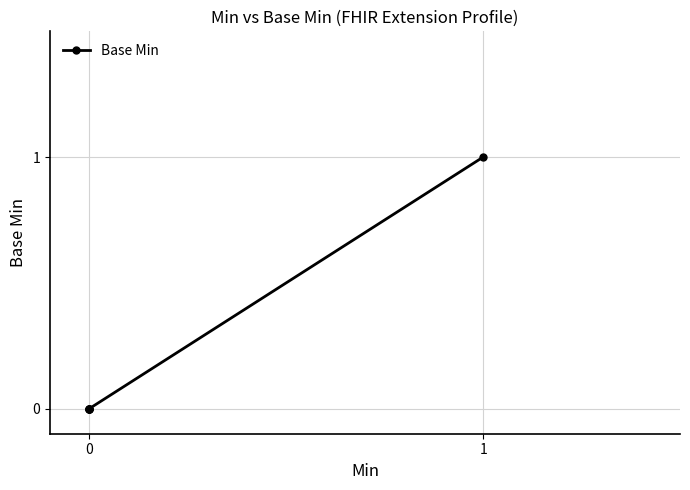

True or false: there are more than 0 points higher than both neighbors.

False